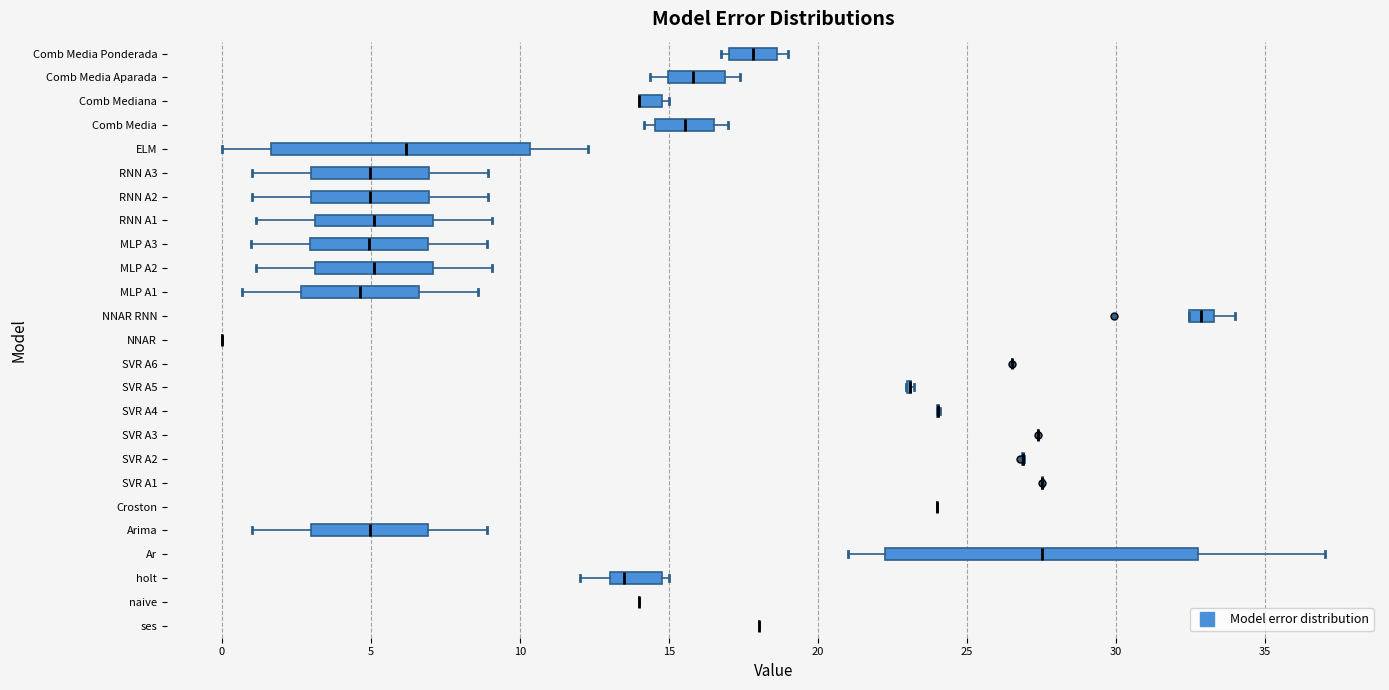

Comparing the boxes themselves (not the whiskers), which one is the widest?

Ar